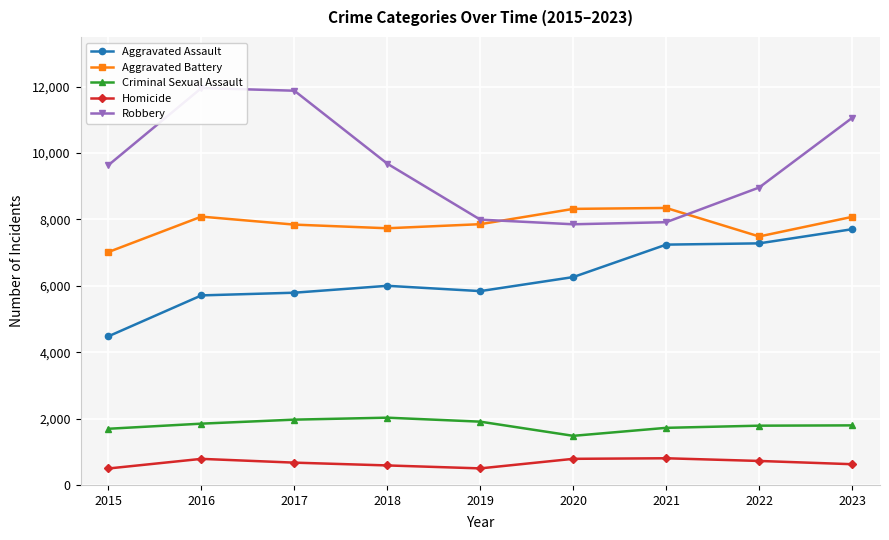

What is the value of the Robbery point at the 8th from the left?

8963